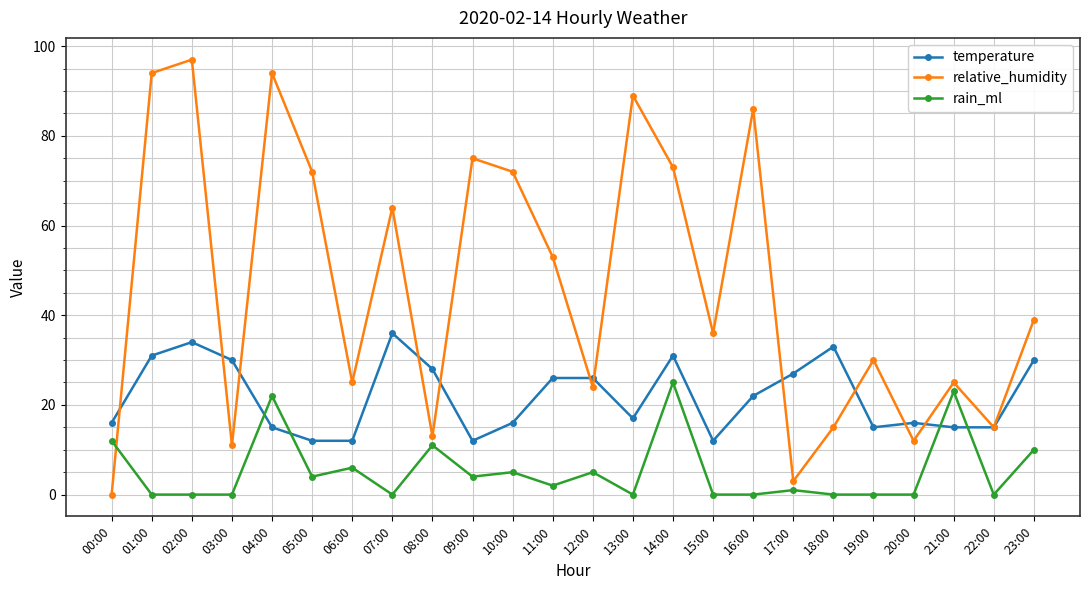

The temperature series shows 17 at 18:00. True or false?

False